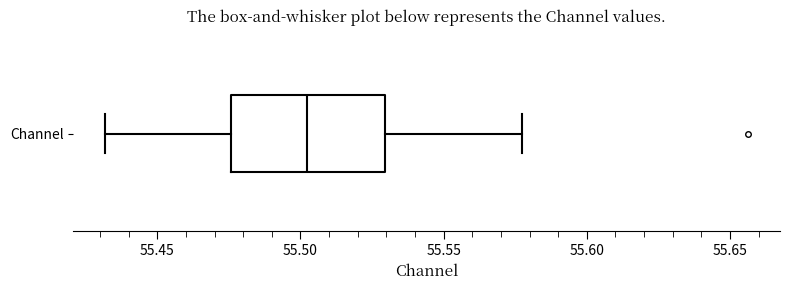

Where is the right edge of the box for Channel on the x-axis? The values are not printed on the chart, so give them approximately, as read against the axis.

55.530